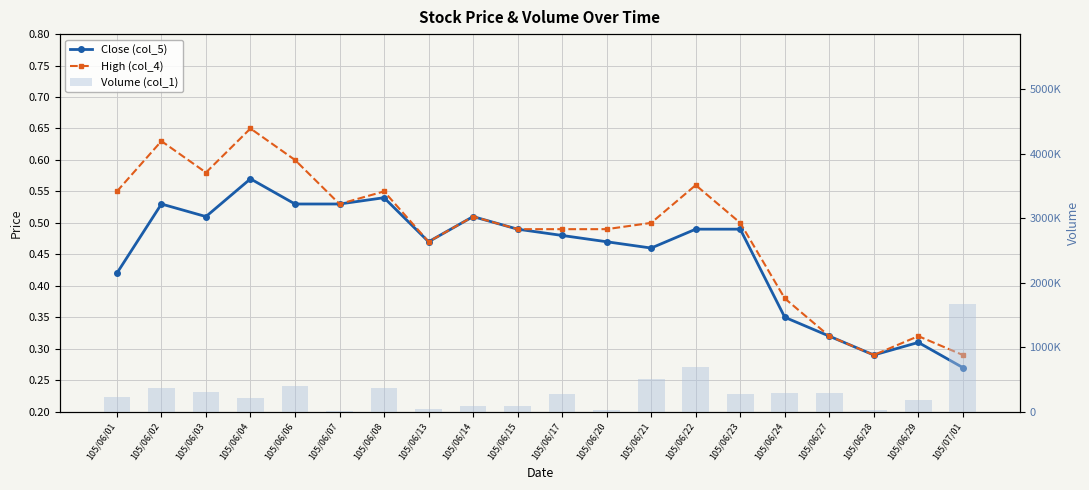

Reading left to right, list all the values displayed in this chart.

Close (col_5): 105/06/01=0.4	105/06/02=0.5	105/06/03=0.5	105/06/04=0.6	105/06/06=0.5	105/06/07=0.5	105/06/08=0.5	105/06/13=0.5	105/06/14=0.5	105/06/15=0.5	105/06/17=0.5	105/06/20=0.5	105/06/21=0.5	105/06/22=0.5	105/06/23=0.5	105/06/24=0.3	105/06/27=0.3	105/06/28=0.3	105/06/29=0.3	105/07/01=0.3
High (col_4): 105/06/01=0.6	105/06/02=0.6	105/06/03=0.6	105/06/04=0.7	105/06/06=0.6	105/06/07=0.5	105/06/08=0.6	105/06/13=0.5	105/06/14=0.5	105/06/15=0.5	105/06/17=0.5	105/06/20=0.5	105/06/21=0.5	105/06/22=0.6	105/06/23=0.5	105/06/24=0.4	105/06/27=0.3	105/06/28=0.3	105/06/29=0.3	105/07/01=0.3
Volume (col_1): 105/06/01=231000.0	105/06/02=361000.0	105/06/03=297000.0	105/06/04=217000.0	105/06/06=390000.0	105/06/07=10000.0	105/06/08=363000.0	105/06/13=43000.0	105/06/14=93000.0	105/06/15=93000.0	105/06/17=280000.0	105/06/20=20000.0	105/06/21=510000.0	105/06/22=692000.0	105/06/23=278000.0	105/06/24=292000.0	105/06/27=288000.0	105/06/28=30000.0	105/06/29=180000.0	105/07/01=1673000.0